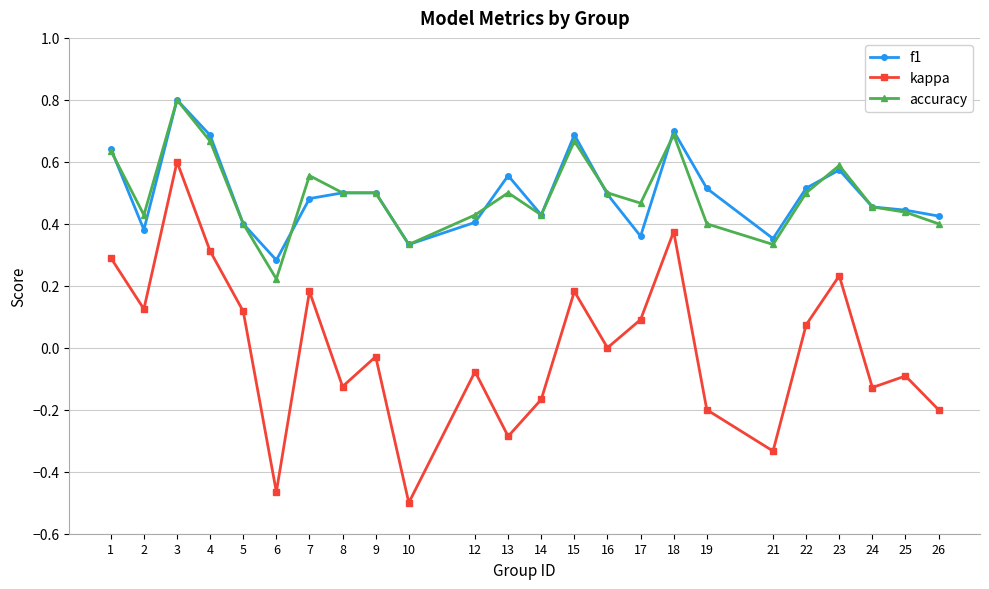

True or false: accuracy and kappa intersect in this chart.

False